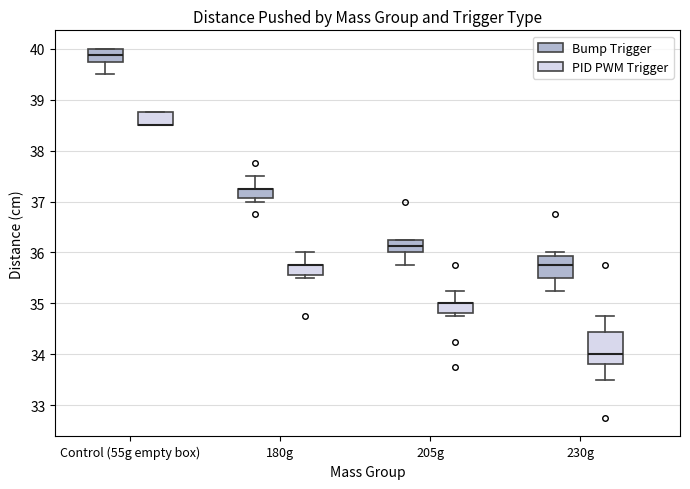

Which box is the tallest, from its lower edge to its upper edge?

230g (PID PWM Trigger)